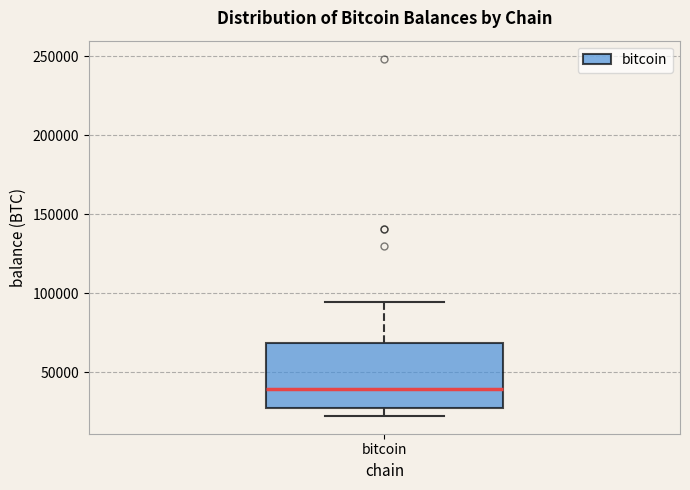

Read this box plot against the y-axis: the position of the median line, the range covered by the box, and the ends of both whiskers. The values are not printed on the chart, so give them approximately, as read against the axis.

median 40000, box 25000 to 70000, whiskers 20000 to 95000